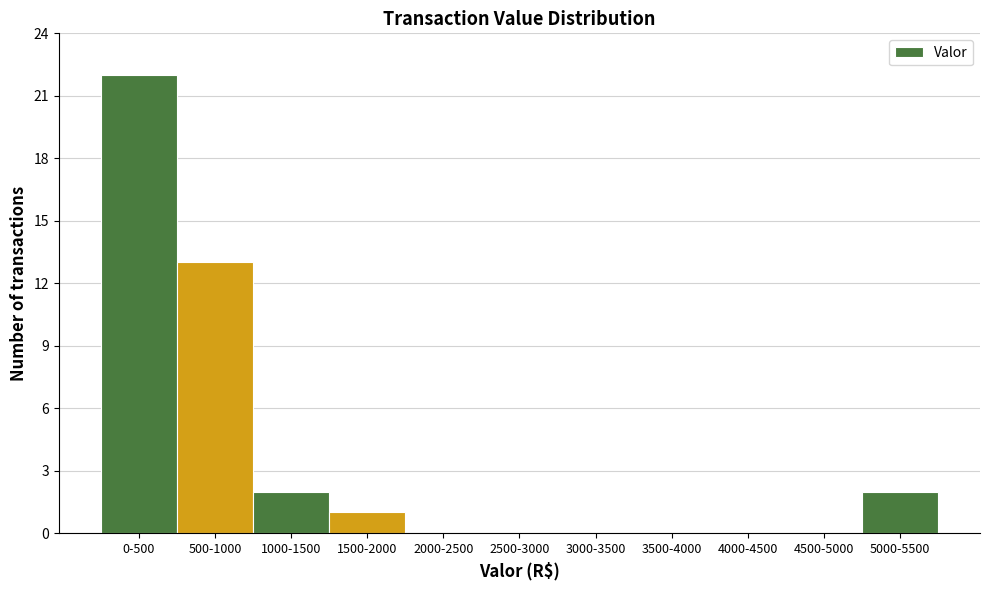

Reading right to left, extract all data points from this chart.

5000-5500=2	4500-5000=0	4000-4500=0	3500-4000=0	3000-3500=0	2500-3000=0	2000-2500=0	1500-2000=1	1000-1500=2	500-1000=13	0-500=22